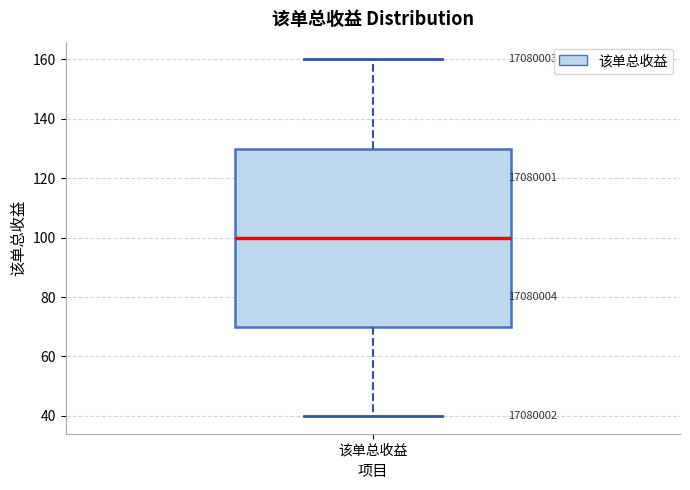

Transcribe this box plot: give where the median line is, the range the box spans, and where the two whiskers end, as read against the y-axis. The values are not printed on the chart, so give them approximately, as read against the axis.

median 100, box 70 to 130, whiskers 40 to 160